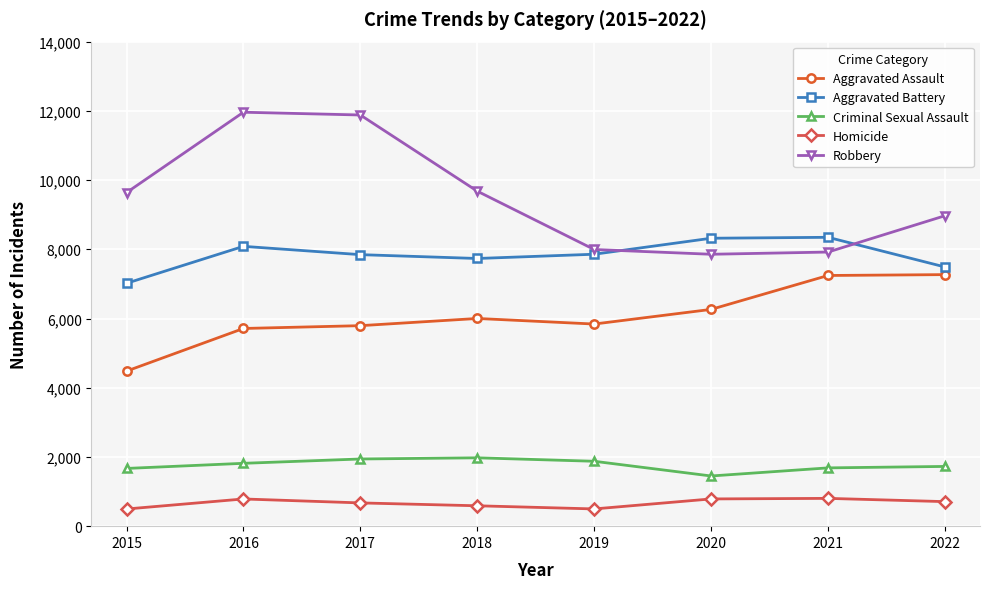

The value of Aggravated Assault at 2017 is 8609. True or false?

False